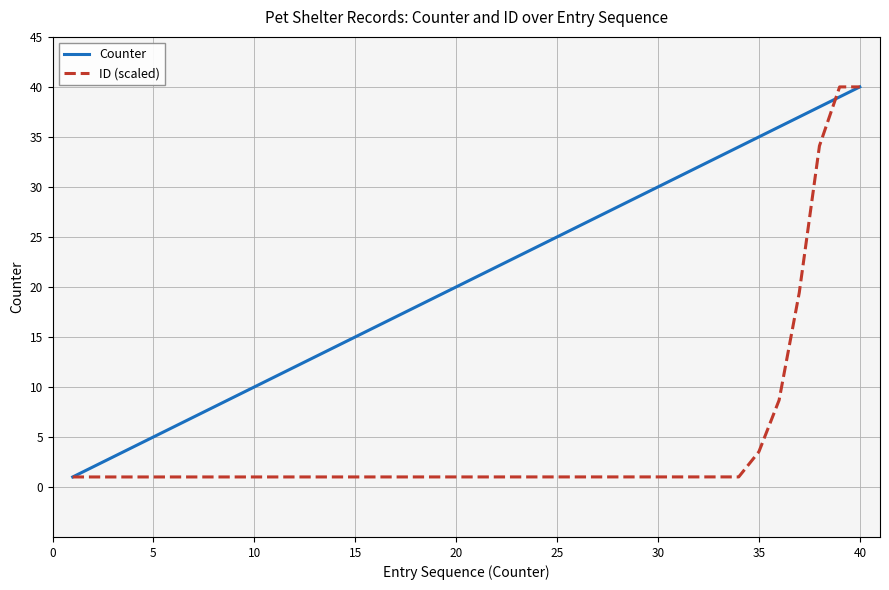

Rank the series by their average value, from highest to lowest.

Counter, ID (scaled)